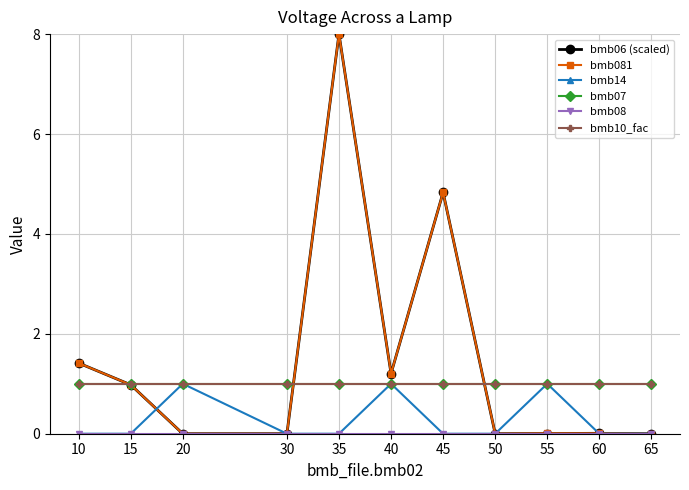

Reading left to right, list all the values displayed in this chart.

bmb06 (scaled): 10=1.4	15=1.0	20=0.0	30=0.0	35=8.0	40=1.2	45=4.8	50=0.0	55=0.0	60=0.0	65=0.0
bmb081: 10=1.4	15=1.0	20=0.0	30=0.0	35=8.0	40=1.2	45=4.8	50=0.0	55=0.0	60=0.0	65=0.0
bmb14: 10=0.0	15=0.0	20=1.0	30=0.0	35=0.0	40=1.0	45=0.0	50=0.0	55=1.0	60=0.0	65=0.0
bmb07: 10=1.0	15=1.0	20=1.0	30=1.0	35=1.0	40=1.0	45=1.0	50=1.0	55=1.0	60=1.0	65=1.0
bmb08: 10=0.0	15=0.0	20=0.0	30=0.0	35=0.0	40=0.0	45=0.0	50=0.0	55=0.0	60=0.0	65=0.0
bmb10_fac: 10=1.0	15=1.0	20=1.0	30=1.0	35=1.0	40=1.0	45=1.0	50=1.0	55=1.0	60=1.0	65=1.0